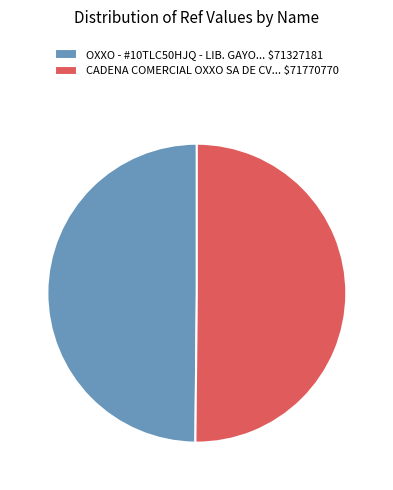

The OXXO - #10TLC50HJQ - LIB. GAYO... $71327181 slice represents 50% of the pie. True or false?

True